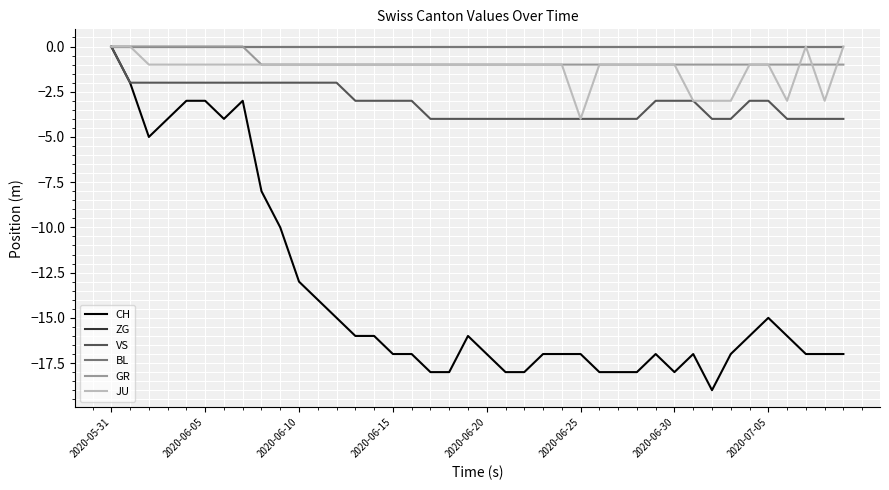

Does the chart have visible grid lines?

Yes